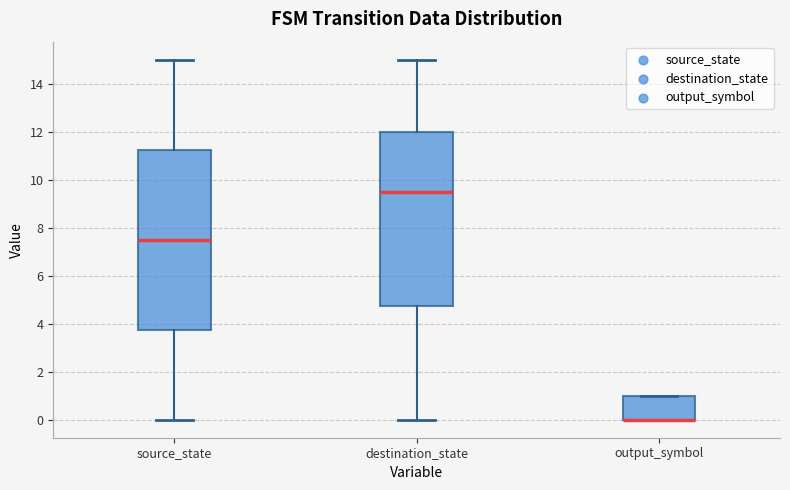

Reading left to right, read every box against the y-axis: the position of its median line, the range the box covers, and the ends of its whiskers. The values are not printed on the chart, so give them approximately, as read against the axis.

source_state: median 7.6, box 3.8 to 11.2, whiskers 0.0 to 15.0
destination_state: median 9.6, box 4.8 to 12.0, whiskers 0.0 to 15.0
output_symbol: median 0.0 (drawn on the box's lower edge), box 0.0 to 1.0, whiskers 0.0 to 1.0